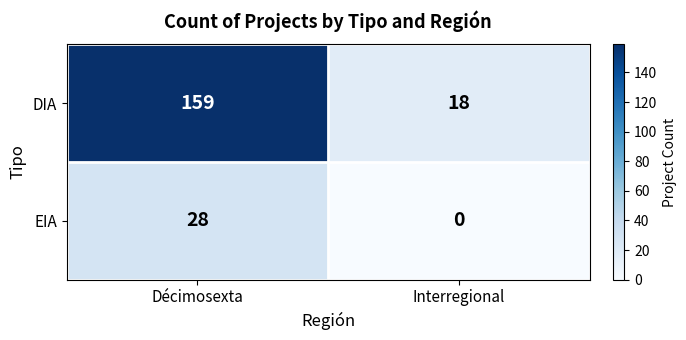

At which category is the sum across all series the highest?

Décimosexta